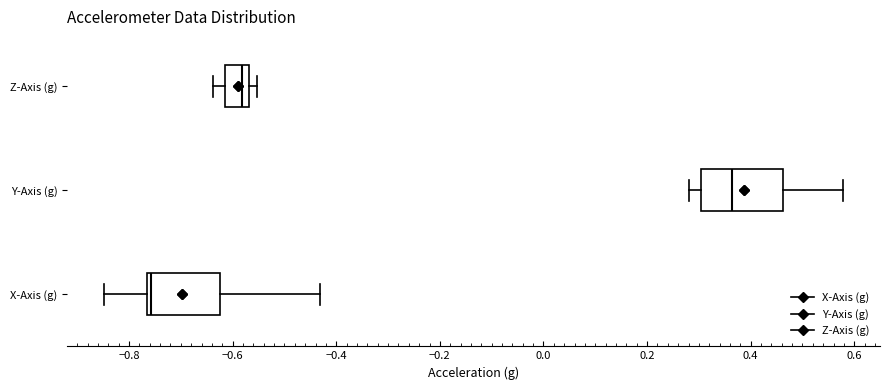

Which box has the furthest to the right median line?

Y-Axis (g)